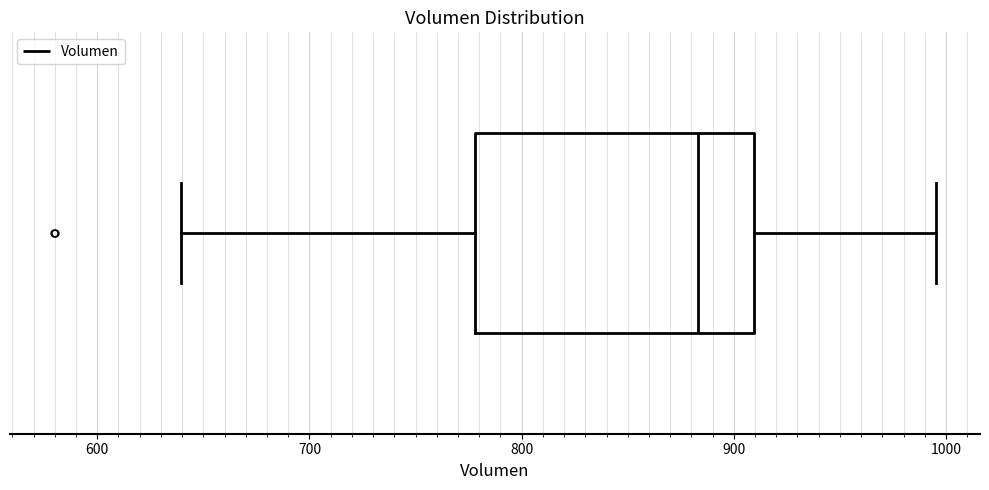

Where is the left edge of the box on the x-axis? The values are not printed on the chart, so give them approximately, as read against the axis.

780